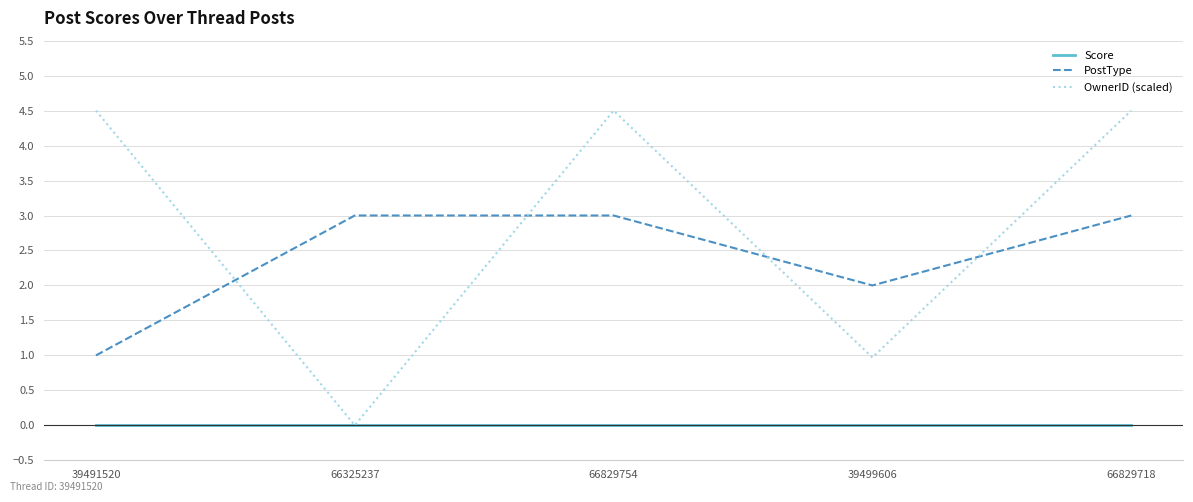

True or false: Score and PostType intersect in this chart.

False